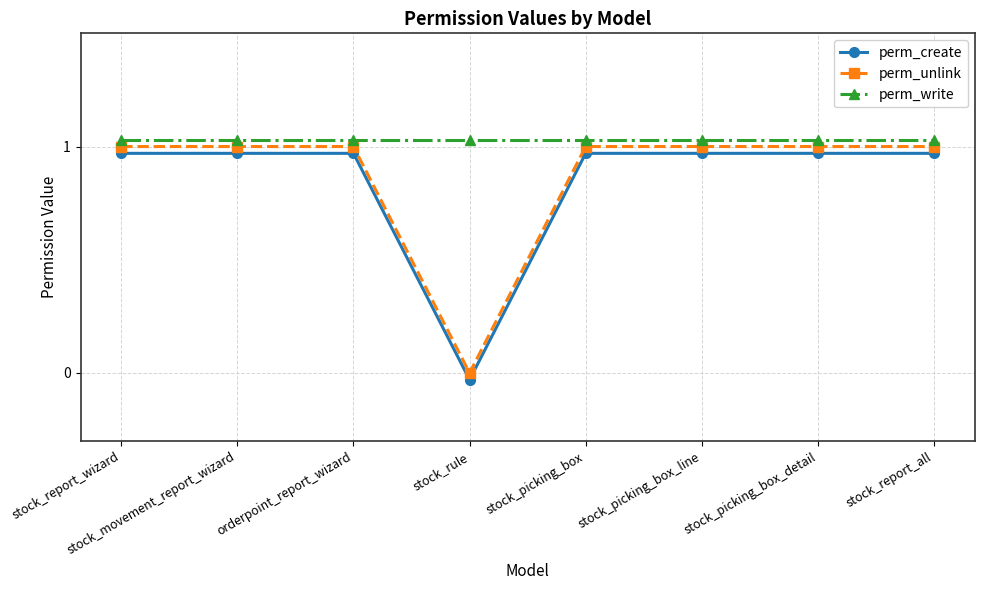

The value of perm_write at stock_report_all is 1.0. True or false?

True